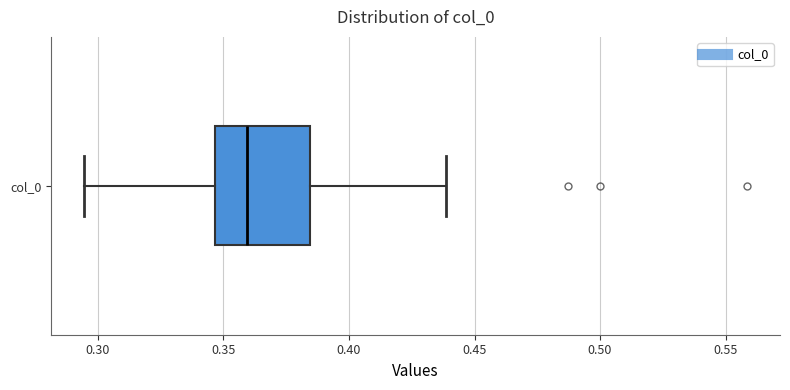

Read this box plot against the x-axis: the position of the median line, the range covered by the box, and the ends of both whiskers. The values are not printed on the chart, so give them approximately, as read against the axis.

median 0.360, box 0.345 to 0.385, whiskers 0.295 to 0.440